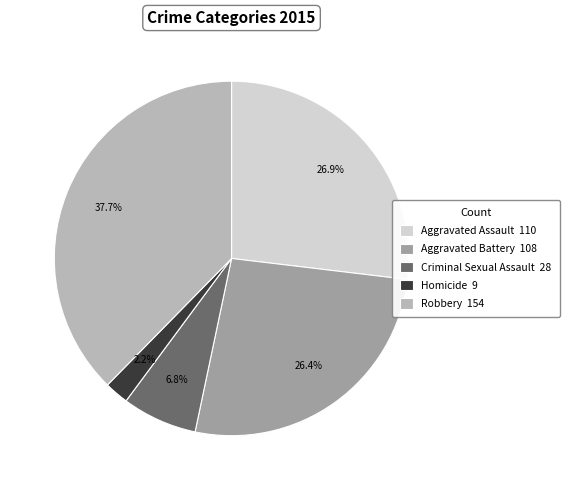

What percentage is the Homicide slice, to the nearest percent?

2%